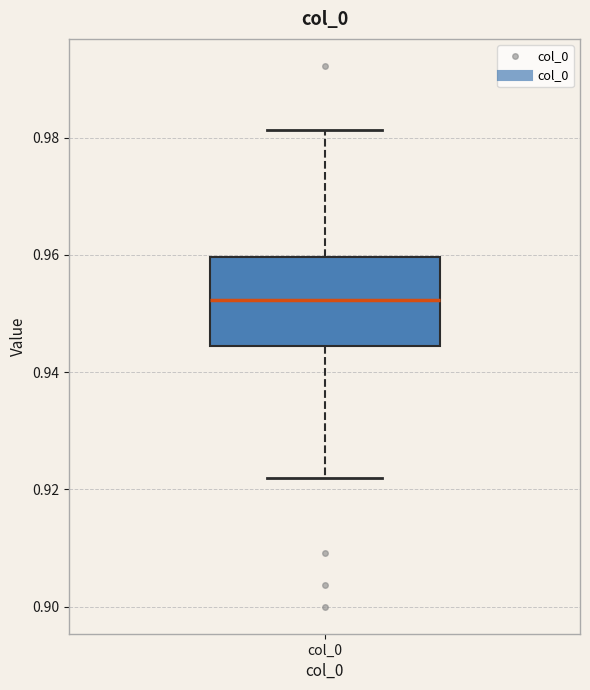

Read this box plot against the y-axis: the position of the median line, the range covered by the box, and the ends of both whiskers. The values are not printed on the chart, so give them approximately, as read against the axis.

median 0.952, box 0.944 to 0.960, whiskers 0.922 to 0.982